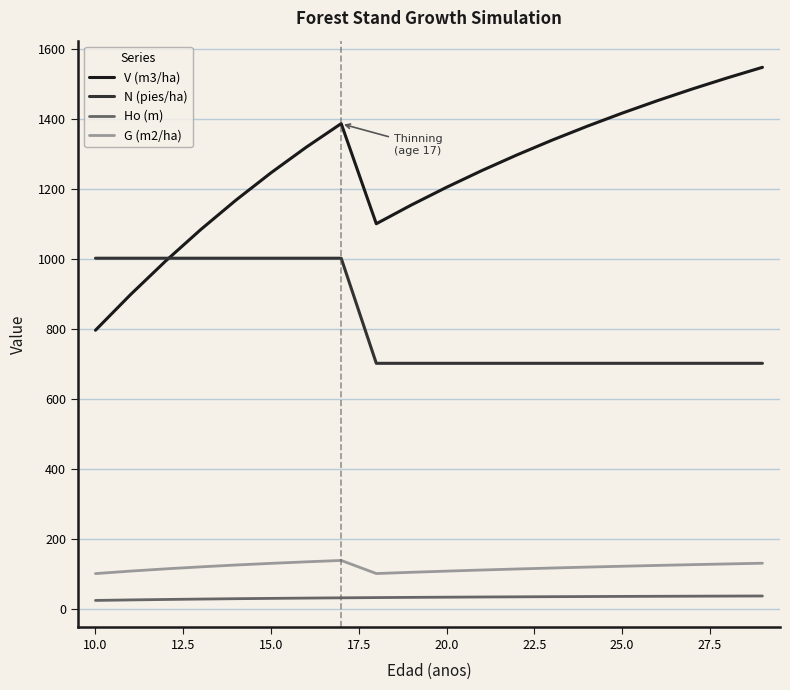

What is the highest value of the Ho (m) series?

35.9